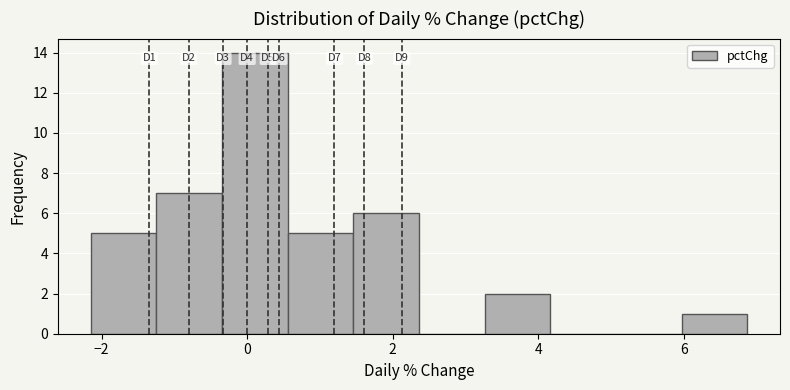

Which range on the x-axis has the tallest bar?

-0.4 to 0.6